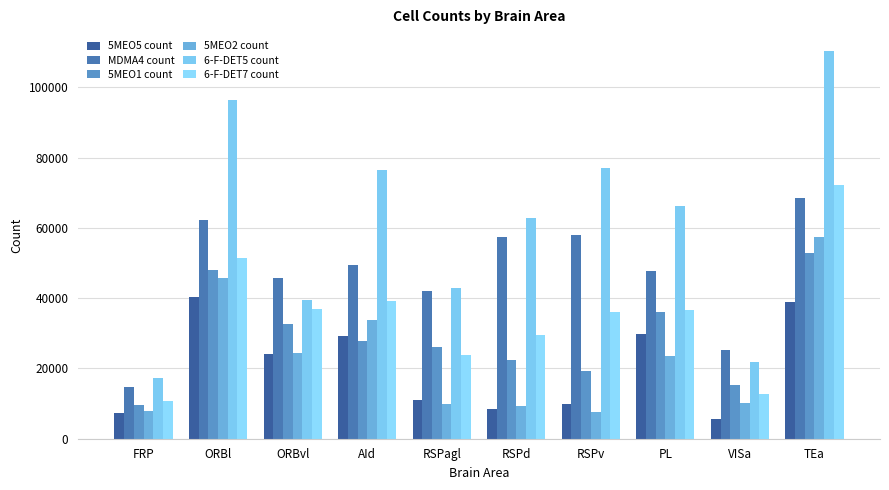

What is the value of the 5MEO5 count bar at the 7th from the left?

9849